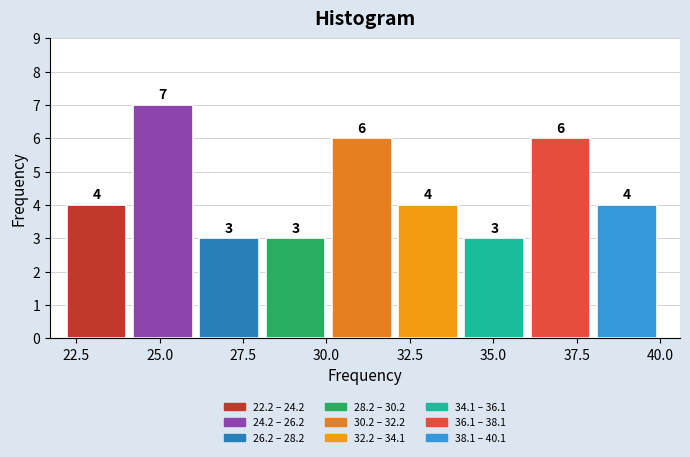

Read against the x-axis, roughly where is the centre of the tallest bar?

25.0